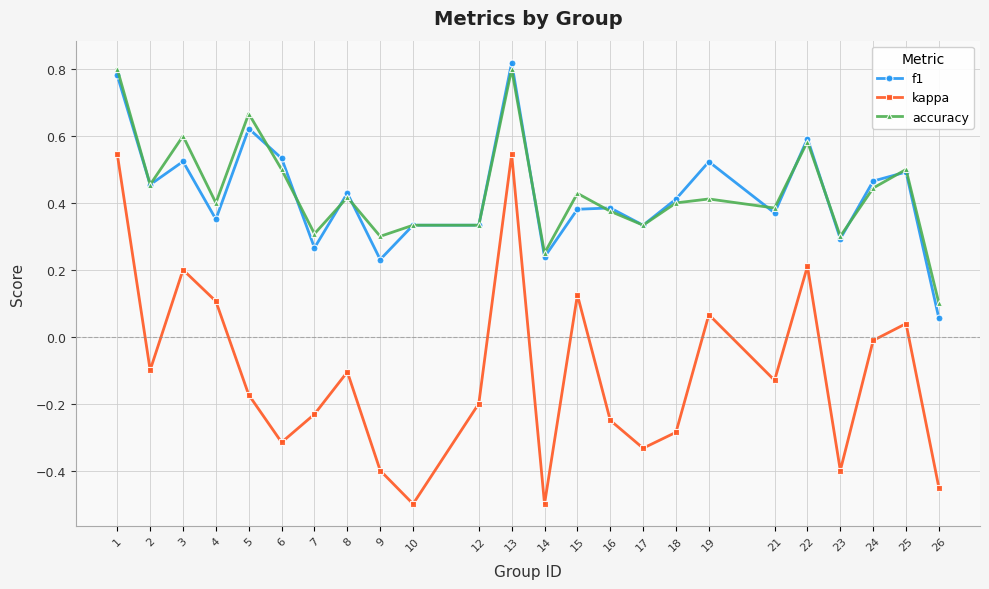

At which category is the sum across all series the highest?

13